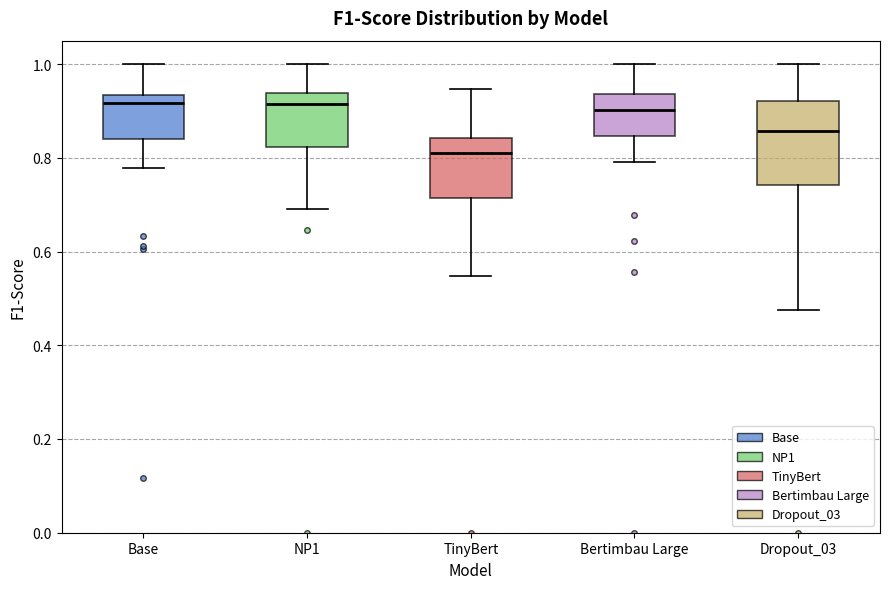

Reading left to right, transcribe this box plot: for each box, give where its median line is, the range the box spans, and where its two whiskers end, as read against the y-axis. The values are not printed on the chart, so give them approximately, as read against the axis.

Base: median 0.92, box 0.84 to 0.94, whiskers 0.78 to 1.00
NP1: median 0.92, box 0.82 to 0.94, whiskers 0.70 to 1.00
TinyBert: median 0.80, box 0.72 to 0.84, whiskers 0.54 to 0.94
Bertimbau Large: median 0.90, box 0.84 to 0.94, whiskers 0.80 to 1.00
Dropout_03: median 0.86, box 0.74 to 0.92, whiskers 0.48 to 1.00